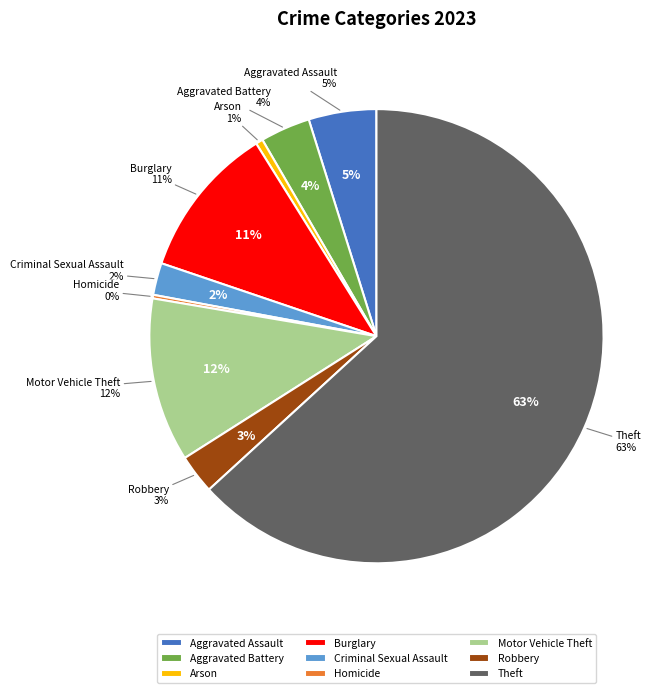

Is it true that Arson is 1% of the pie?

True